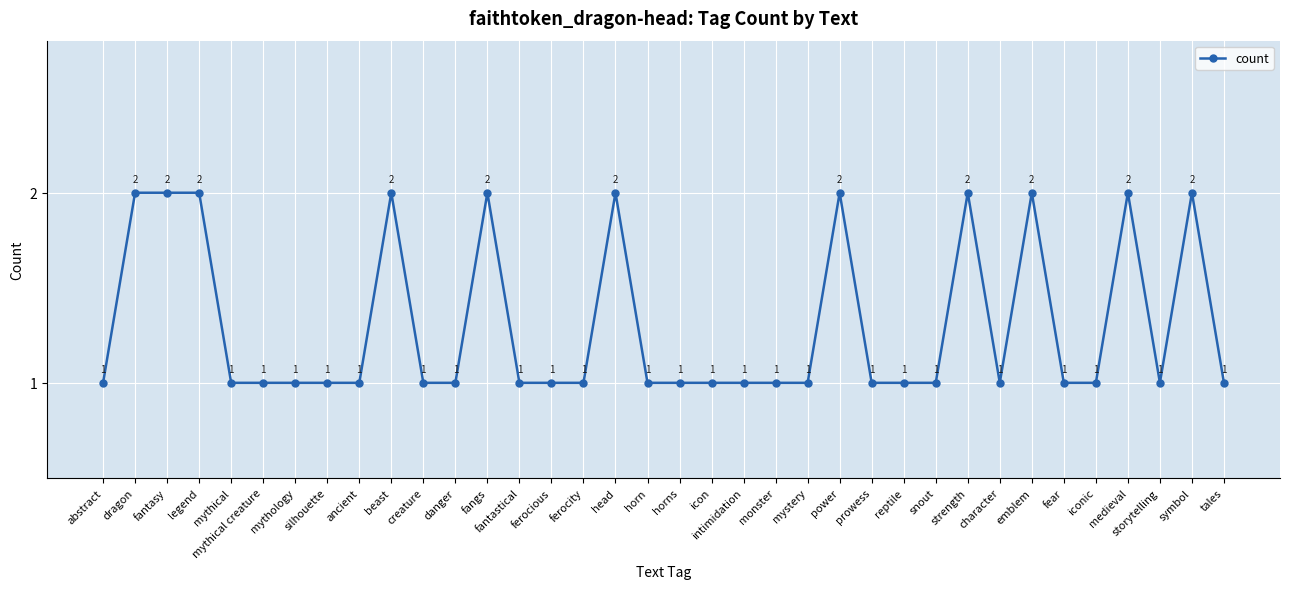

Does the chart display data point markers on the line(s)?

Yes